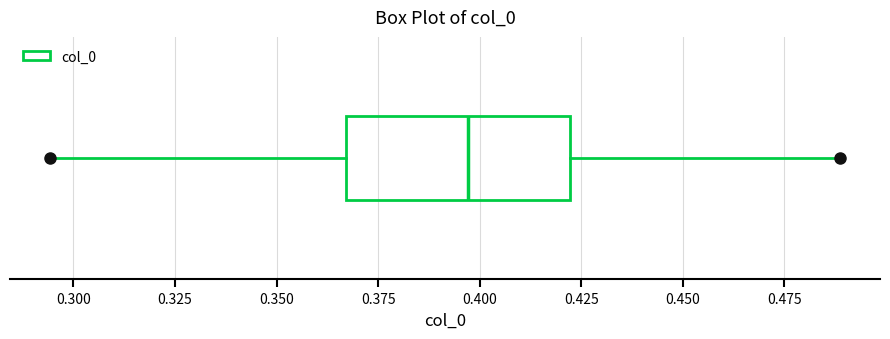

Read this box plot against the x-axis: the position of the median line, the range covered by the box, and the ends of both whiskers. The values are not printed on the chart, so give them approximately, as read against the axis.

median 0.395, box 0.365 to 0.420, whiskers 0.295 to 0.490